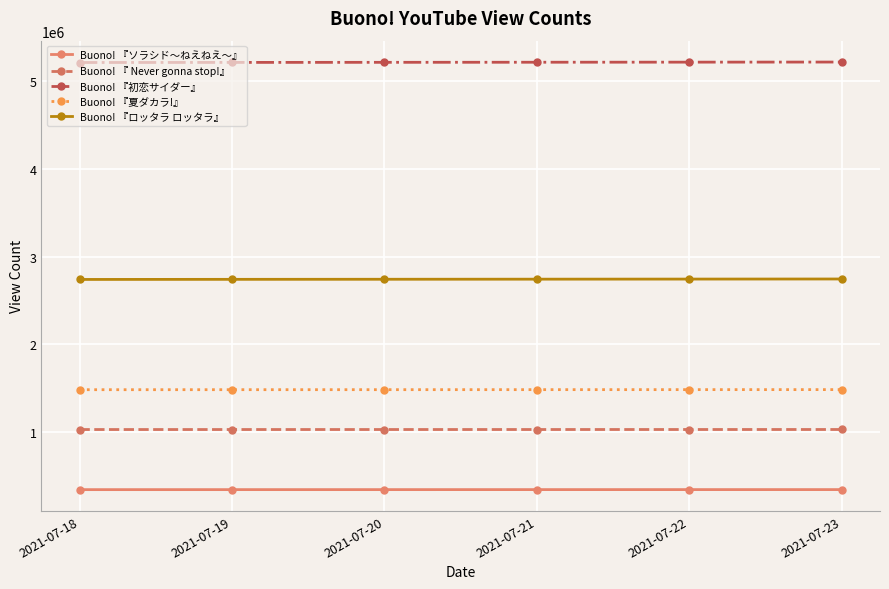

What is the value of the Buono! 『 Never gonna stop!』 point at the 6th from the left?

1027838